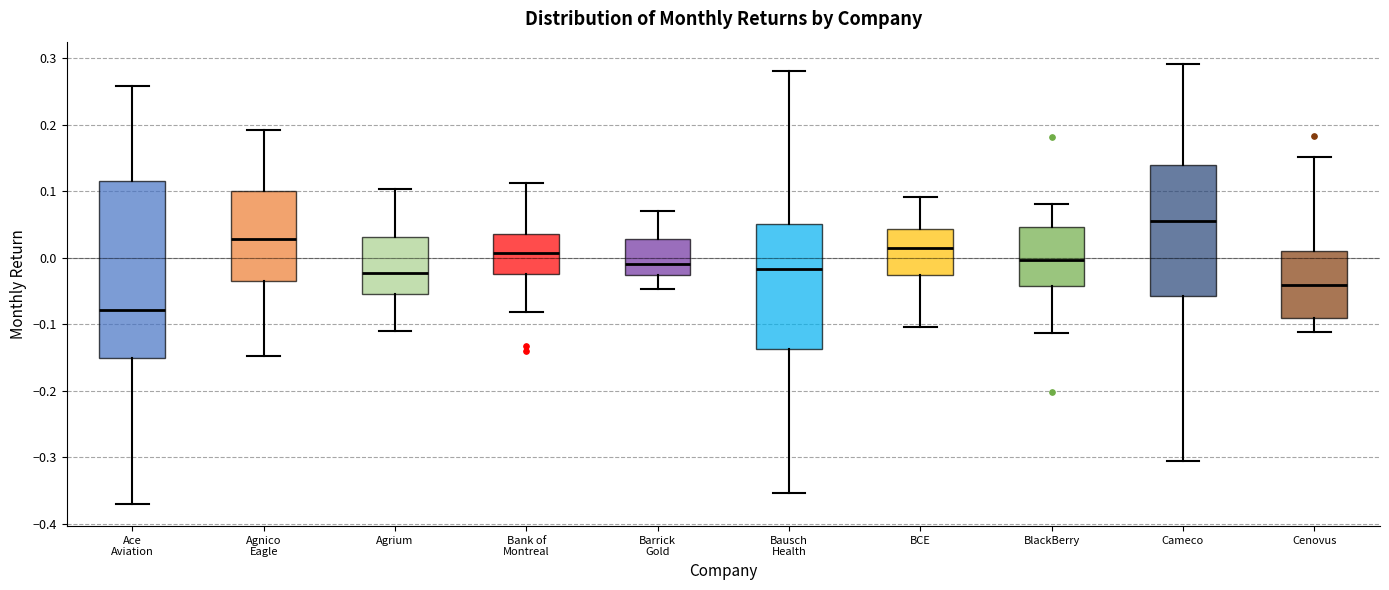

Where does the median line of the box for BCE sit on the y-axis? The values are not printed on the chart, so give them approximately, as read against the axis.

0.01